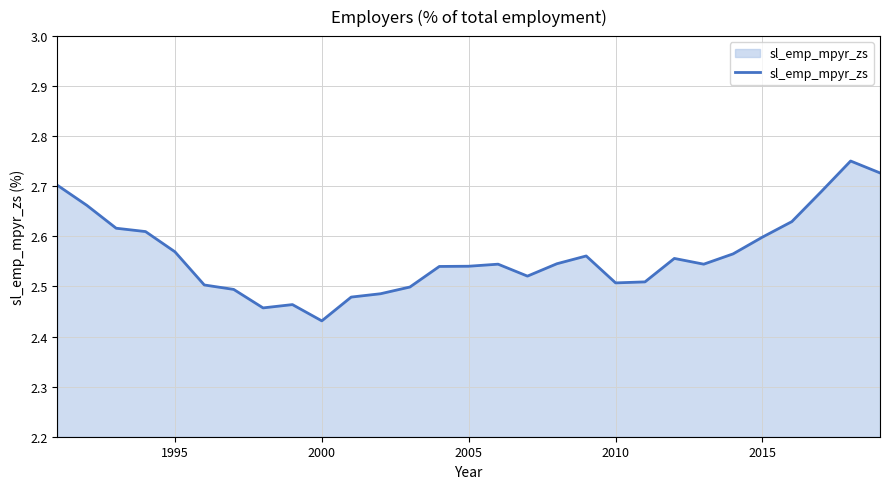

What is the difference between the maximum and minimum values?

0.3